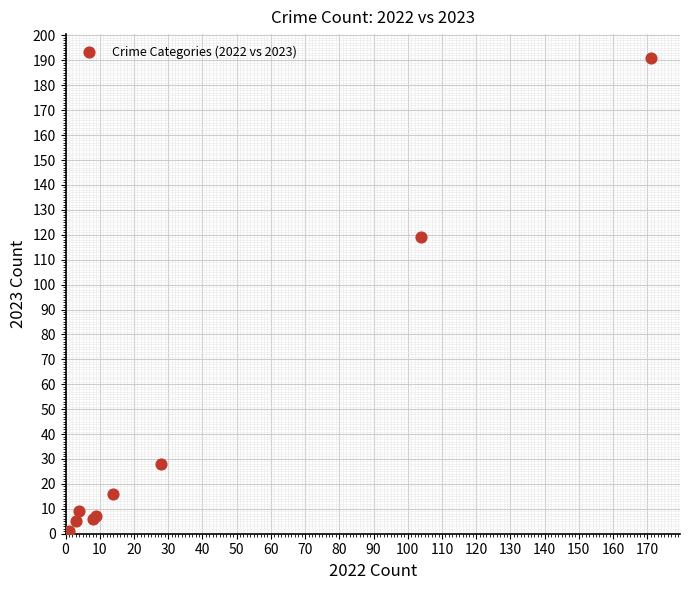

What Y value in the scatter plot is closest to 95?

119